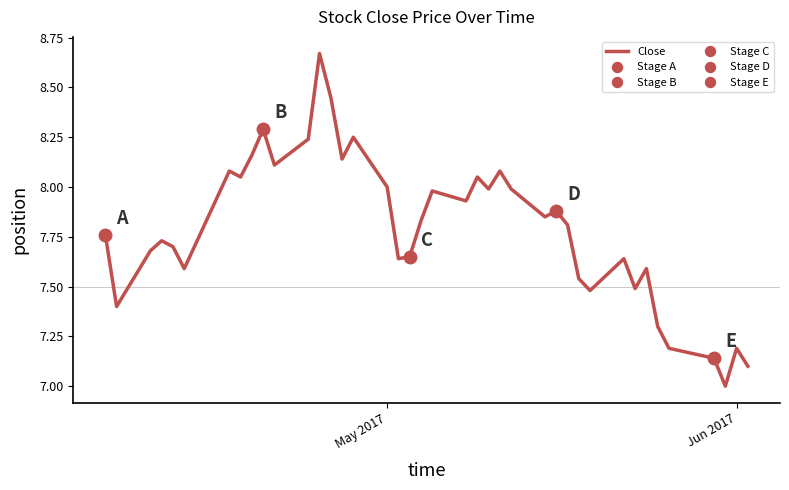

What is the lowest value of the Close series?

7.0